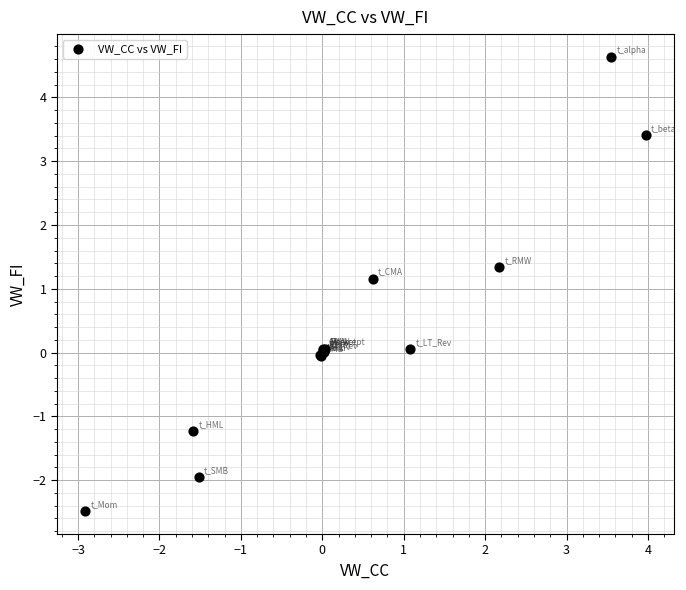

What Y value in the scatter plot is closest to 1?

1.2